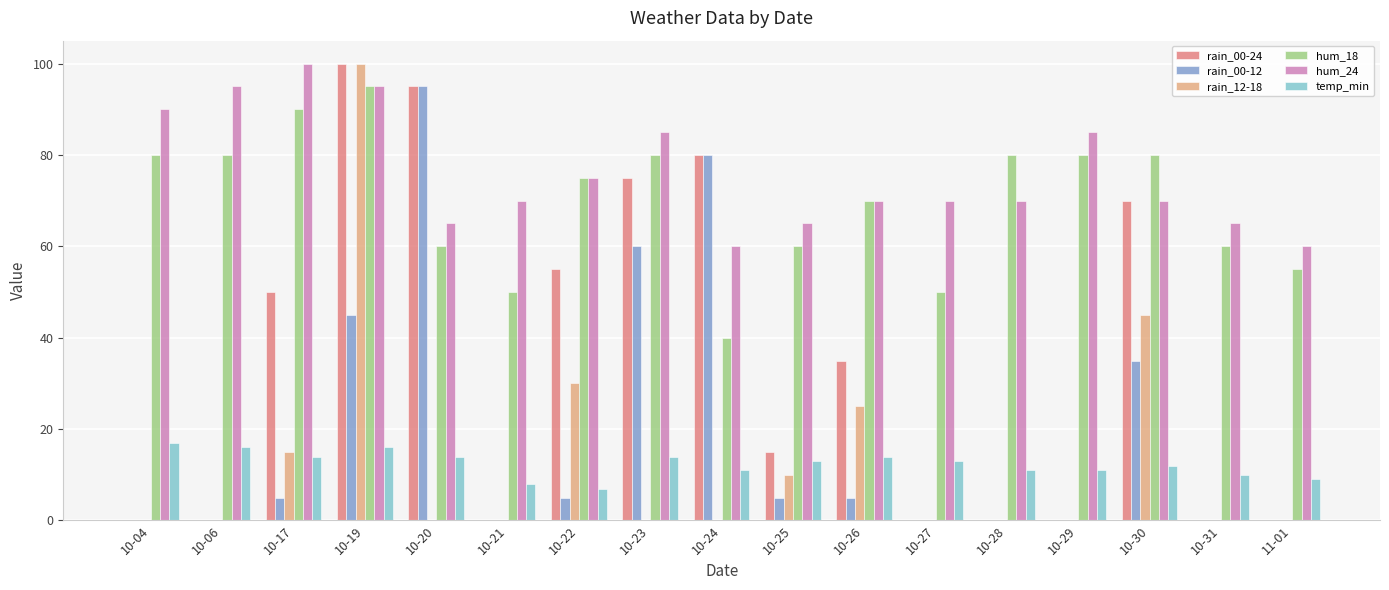

What is the sum of all temp_min values?

210